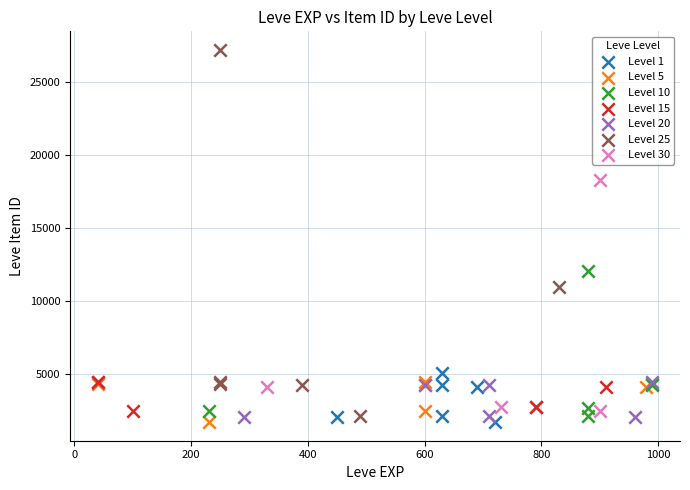

Which series reaches the maximum Y coordinate?

Level 25